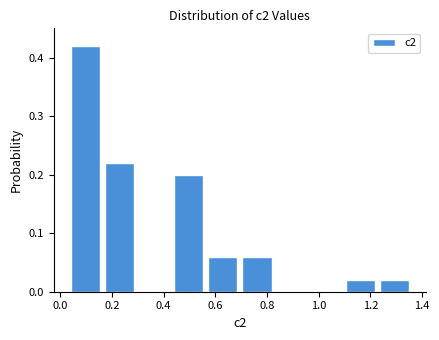

What is the height of the bar covering 0.56 to 0.70 on the x-axis? Neither the bar edges nor the heights are printed on the chart, so give them approximately, as read against the axes.

0.06